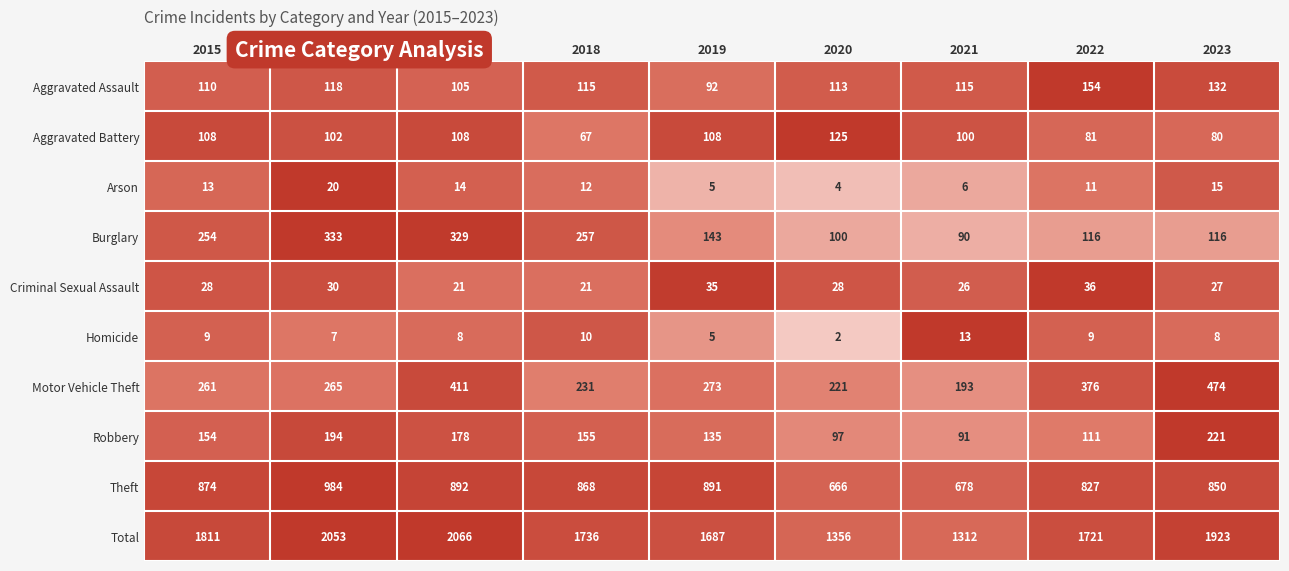

Which category has the highest value in the Burglary series?

2016